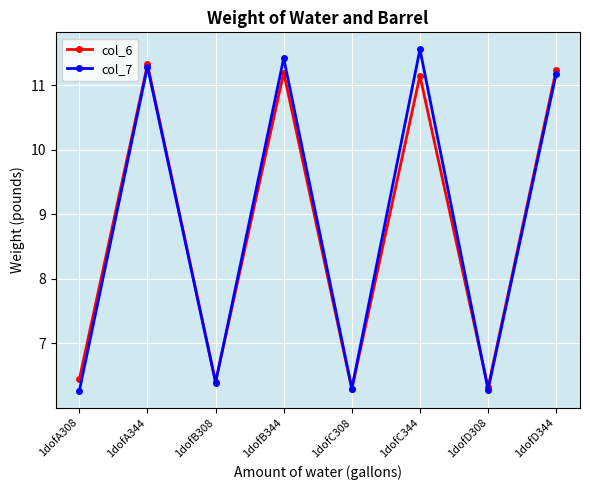

List the series in order of their peak value, highest first.

col_7, col_6